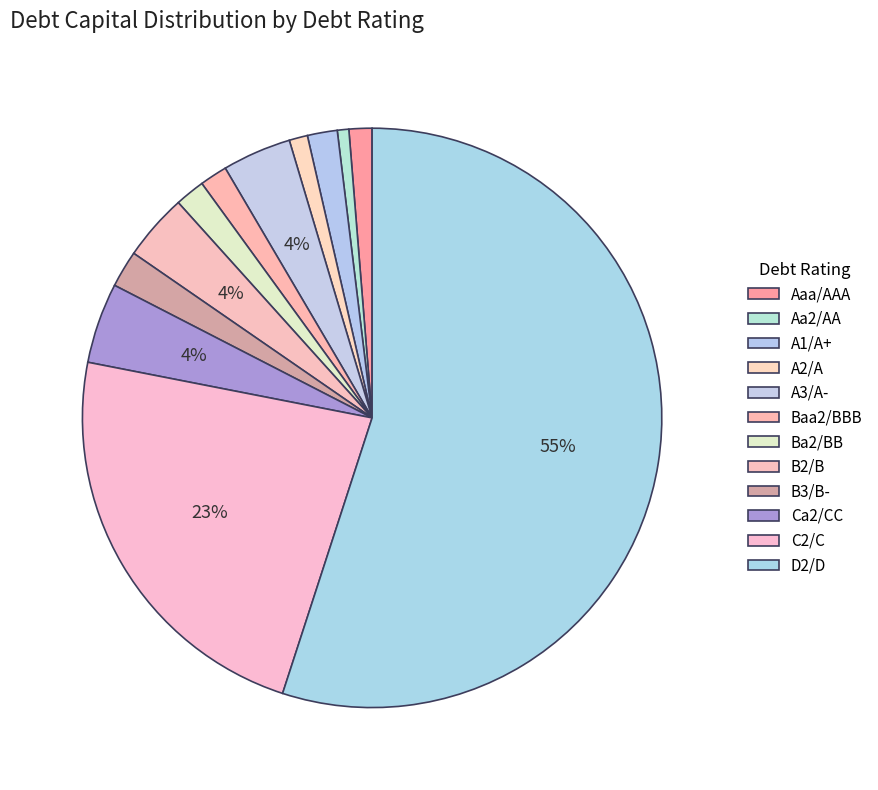

To the nearest percent, what percentage of the pie is A1/A+?

2%